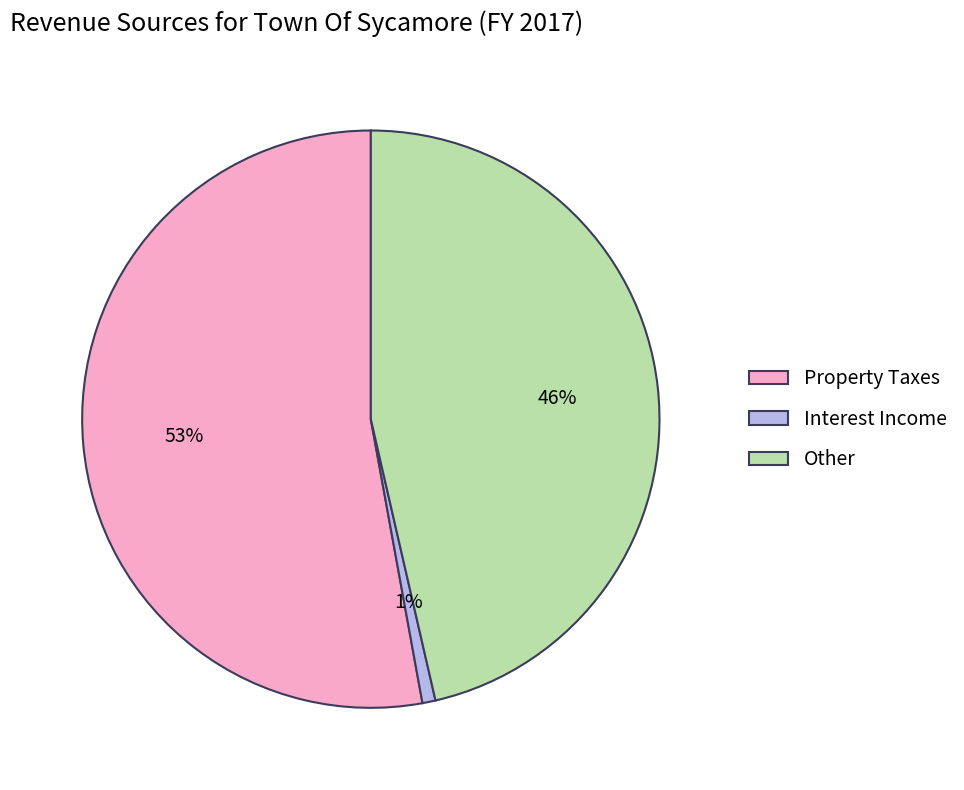

Is the sum of Property Taxes and Interest Income greater than half?

Yes